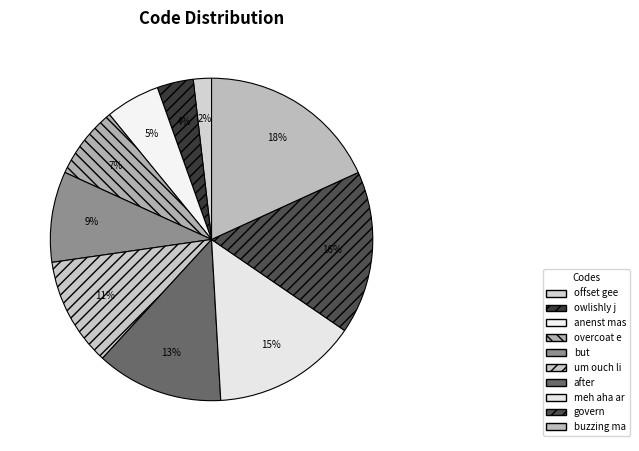

Count the number of slices in the pie.

10